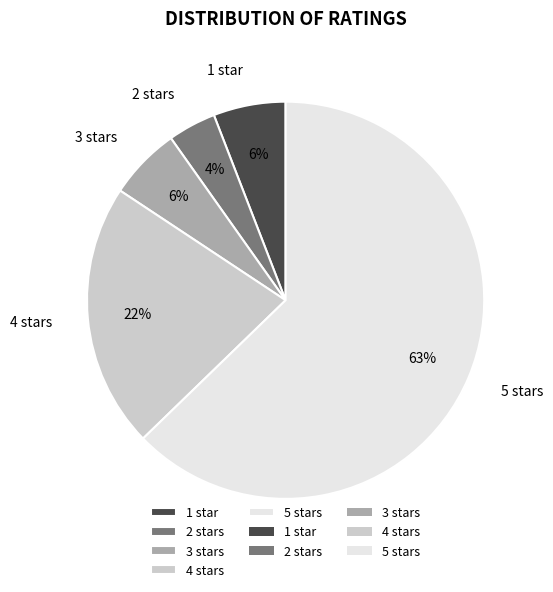

Which has a higher value, 2 or 3?

3